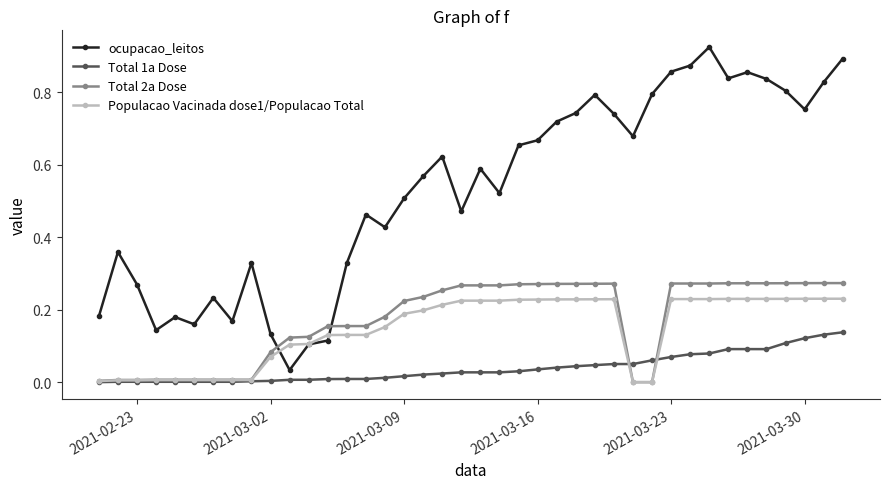

How many times do ocupacao_leitos and Total 2a Dose cross each other?

2